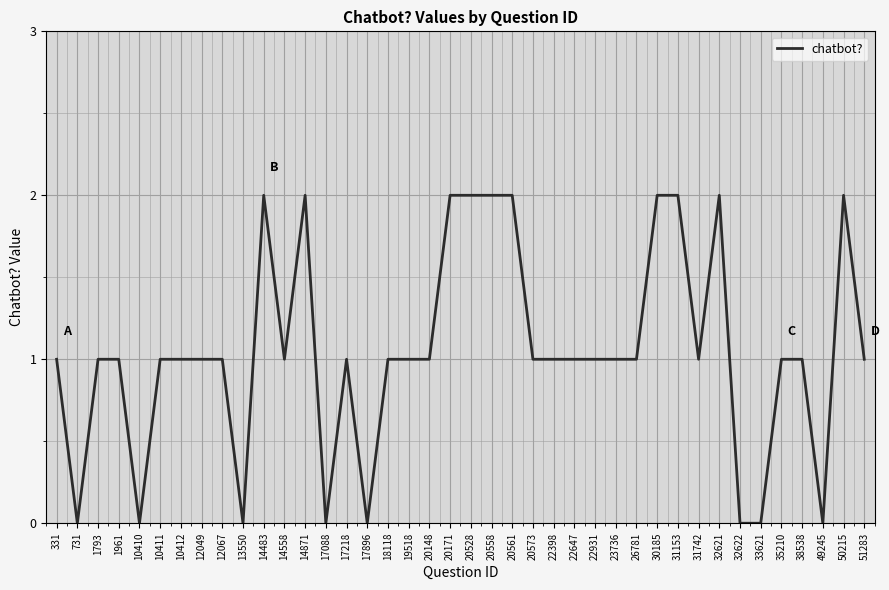

The chart shows a value of 1 at 1793. True or false?

True